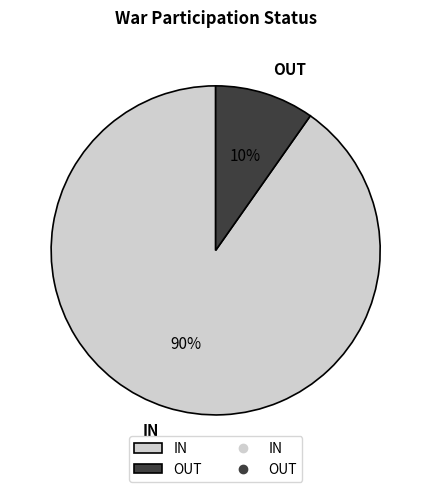

Is the sum of IN and OUT greater than half?

Yes